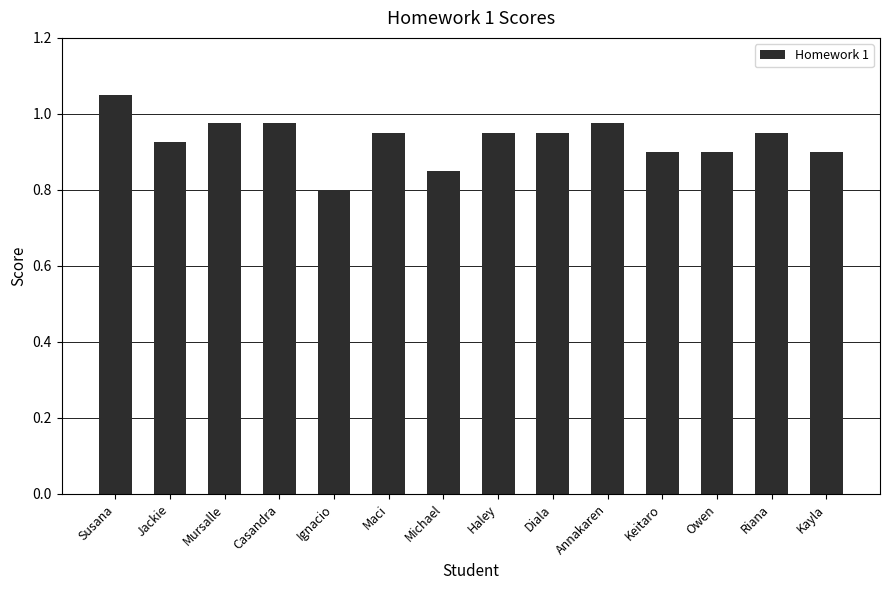

The value at Haley is 0.6. True or false?

False